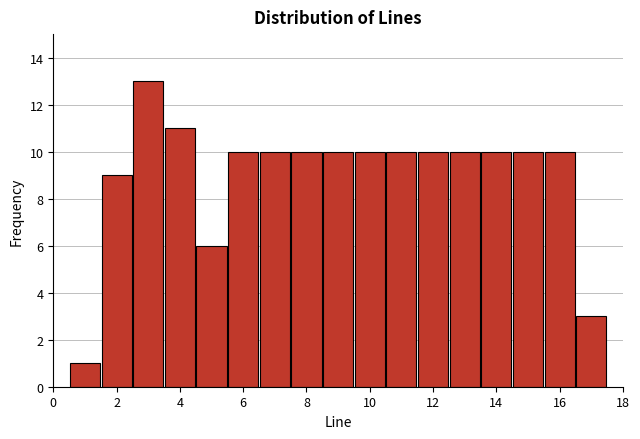

Which range on the x-axis has the tallest bar?

2.5 to 3.5